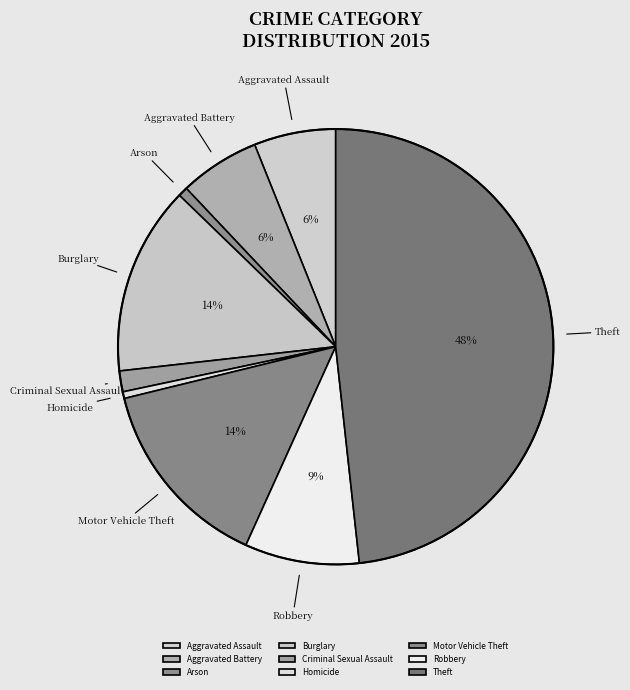

What is the ratio of the value at Arson to the value at Homicide?

1.4